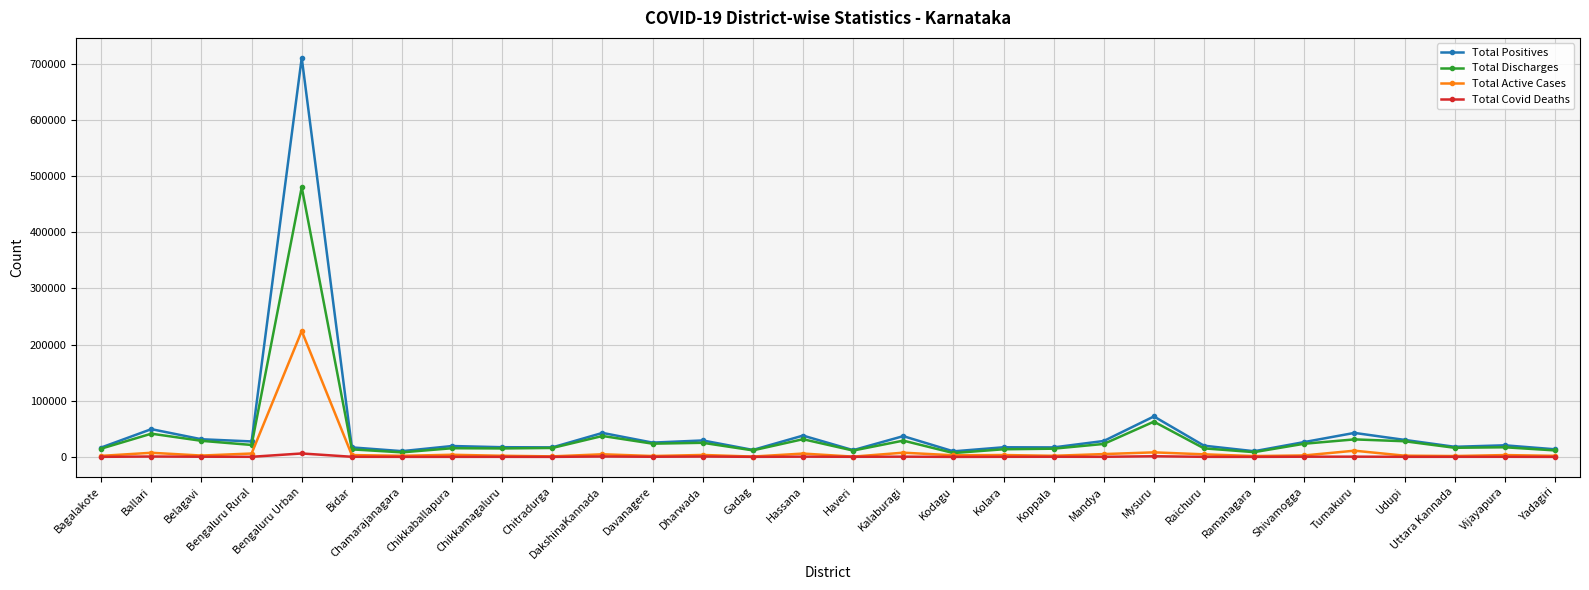

What position from the left is Shivamogga?

25